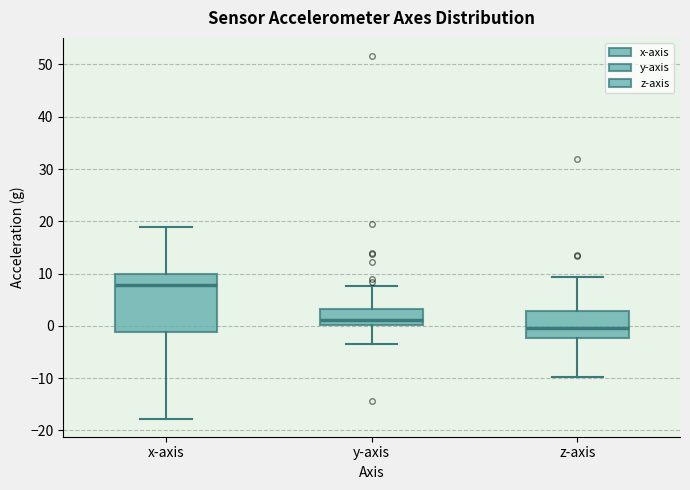

Where is the upper edge of the box for y-axis on the y-axis? The values are not printed on the chart, so give them approximately, as read against the axis.

3